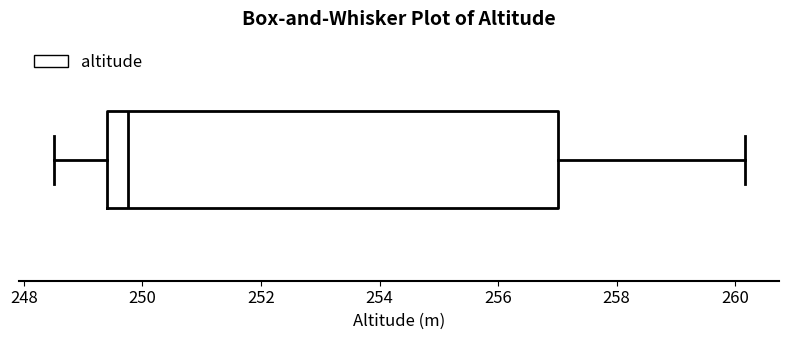

Where does the left whisker of the box end on the x-axis? The values are not printed on the chart, so give them approximately, as read against the axis.

248.6